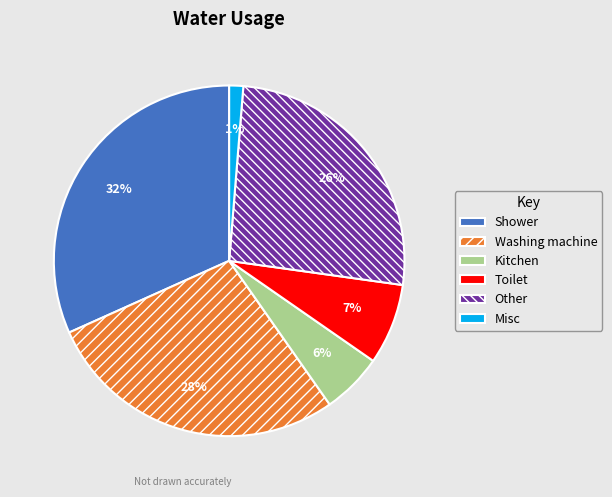

How many segments does this pie chart have?

6